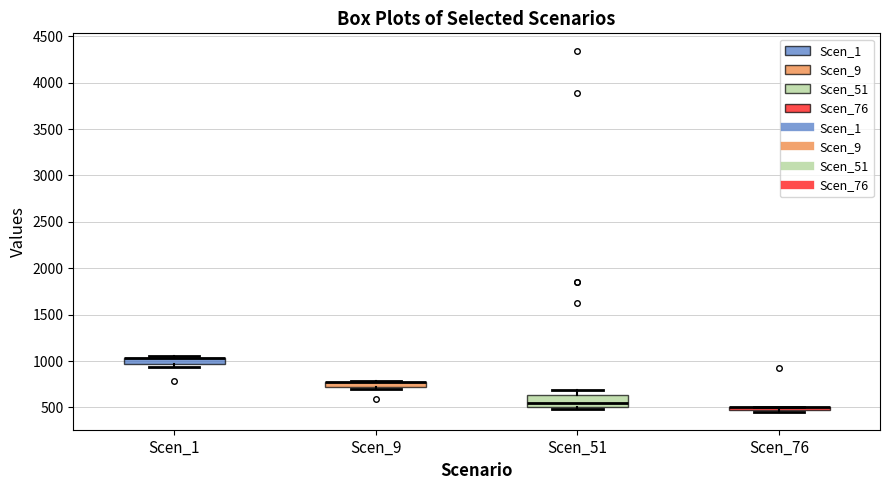

Comparing the boxes themselves (not the whiskers), which one is the tallest?

Scen_51